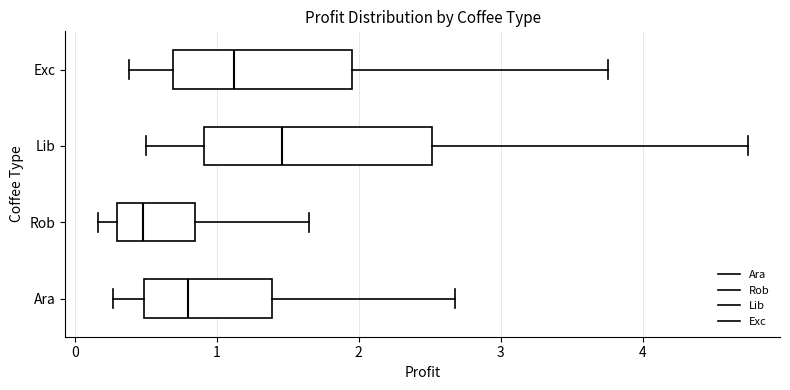

Comparing the boxes themselves (not the whiskers), which one is the widest?

Lib